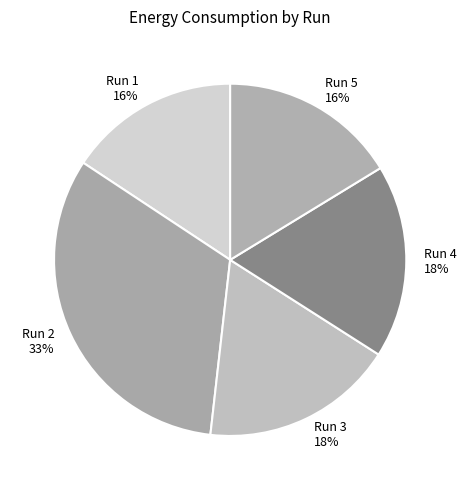

Is Run 5 the majority of the pie?

No